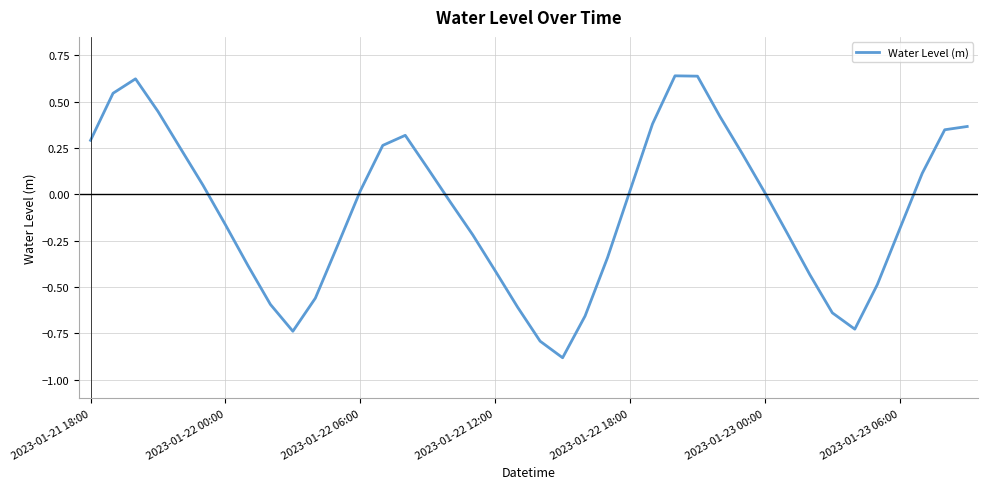

Is this an area chart (filled region under the line)?

No